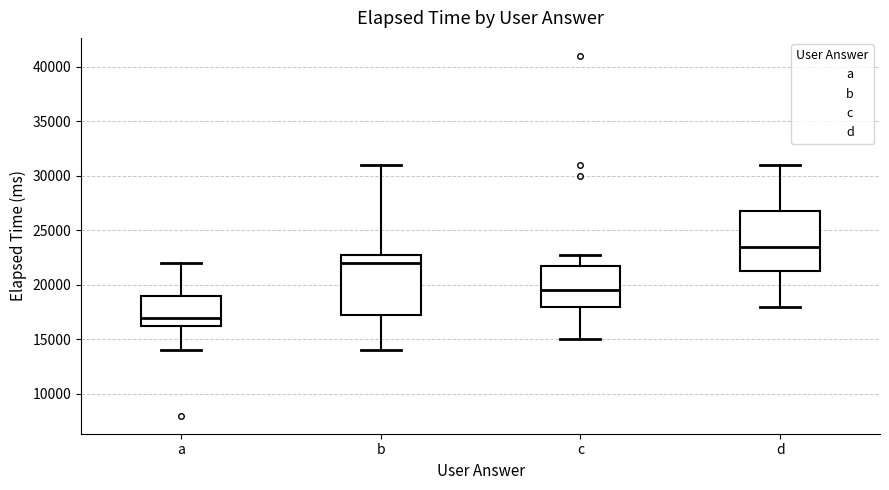

Reading left to right, transcribe this box plot: for each box, give where its median line is, the range the box spans, and where its two whiskers end, as read against the y-axis. The values are not printed on the chart, so give them approximately, as read against the axis.

a: median 17000, box 16500 to 19000, whiskers 14000 to 22000
b: median 22000, box 17500 to 23000, whiskers 14000 to 31000
c: median 19500, box 18000 to 22000, whiskers 15000 to 23000
d: median 23500, box 21500 to 27000, whiskers 18000 to 31000